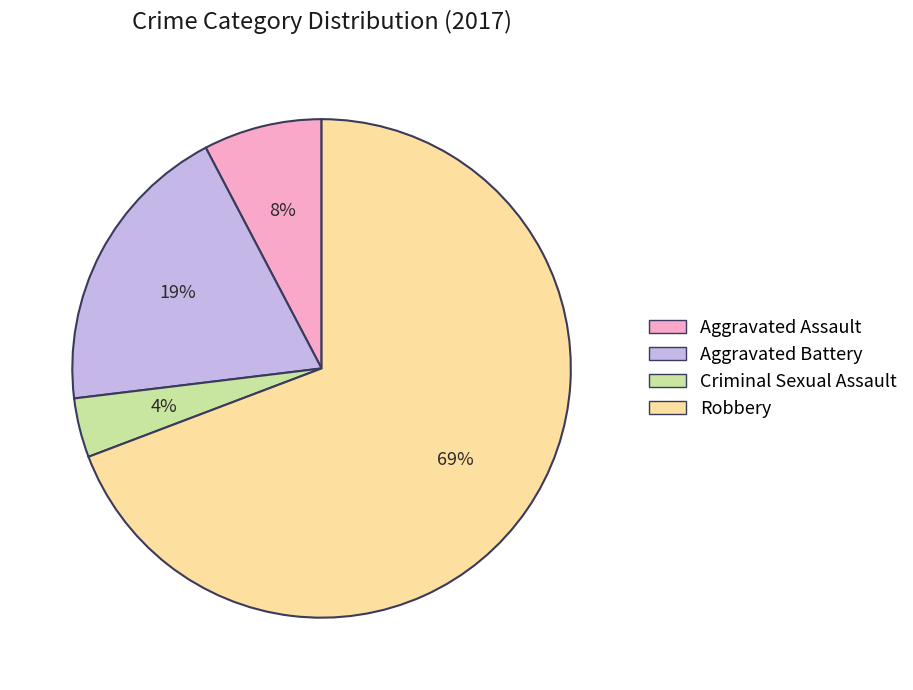

To the nearest percent, what portion does Robbery represent?

69%